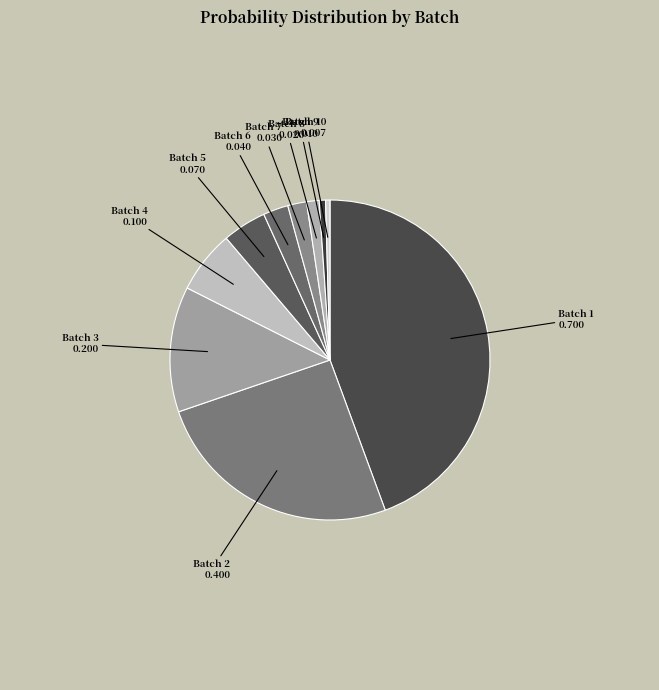

True or false: Batch 4 accounts for 1% of the total.

False